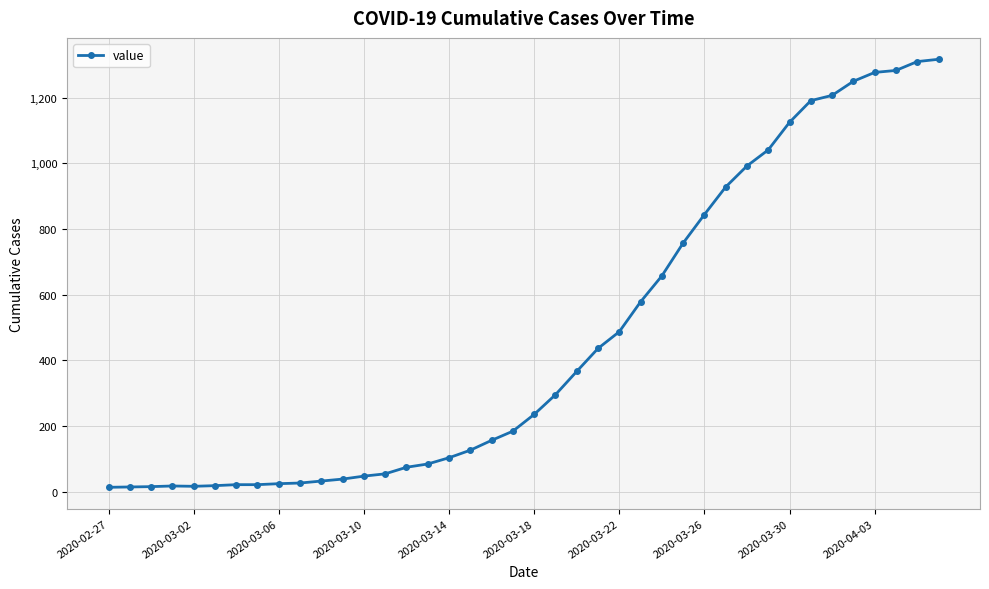

How many data points does each series have?

40